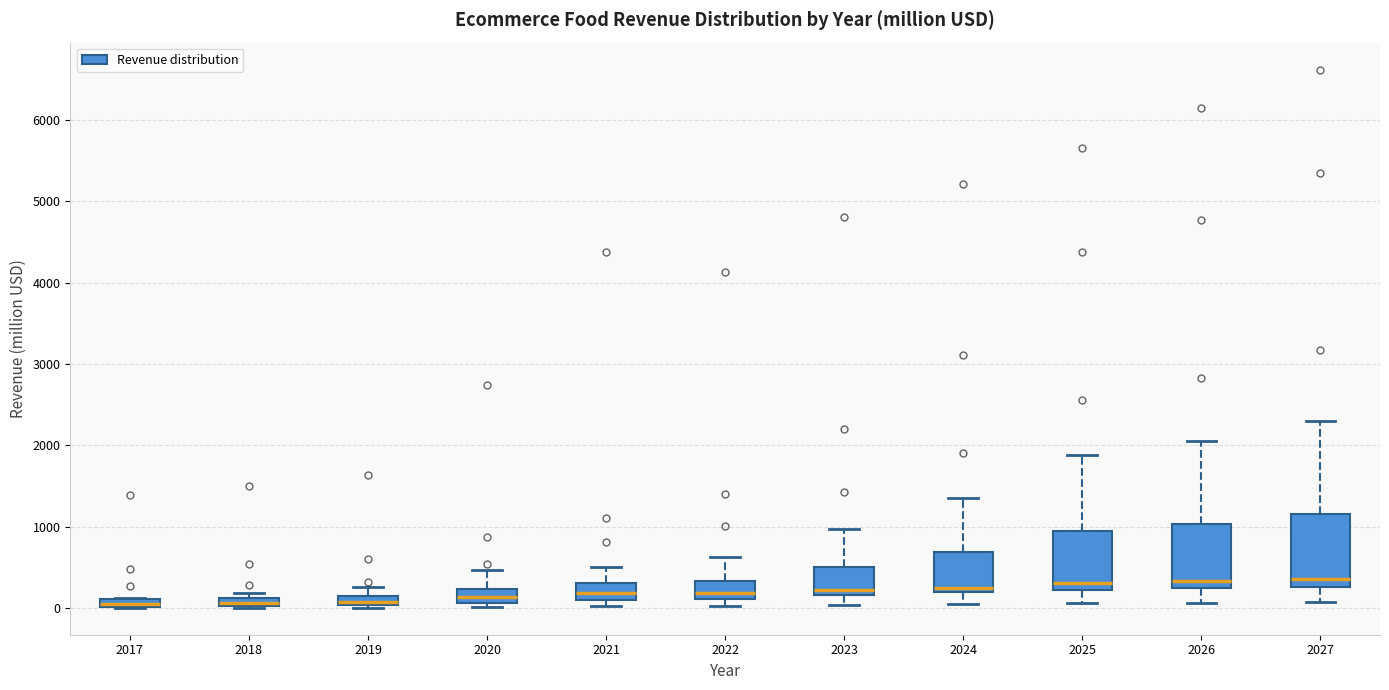

Where does the upper whisker of the box at x = 2027 end on the y-axis? The values are not printed on the chart, so give them approximately, as read against the axis.

2300